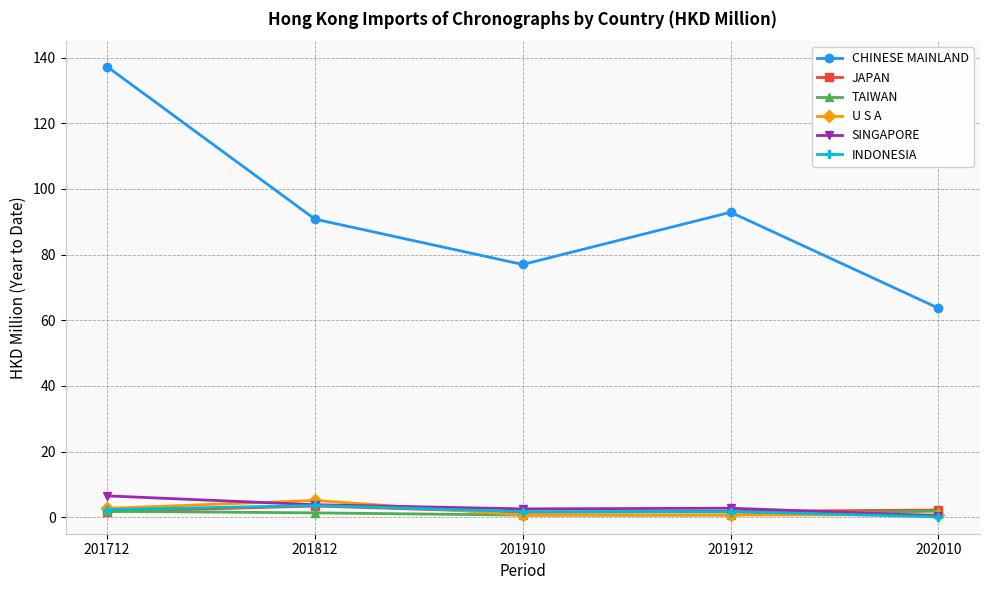

What is the value of the CHINESE MAINLAND point at the 3rd from the left?

77.0